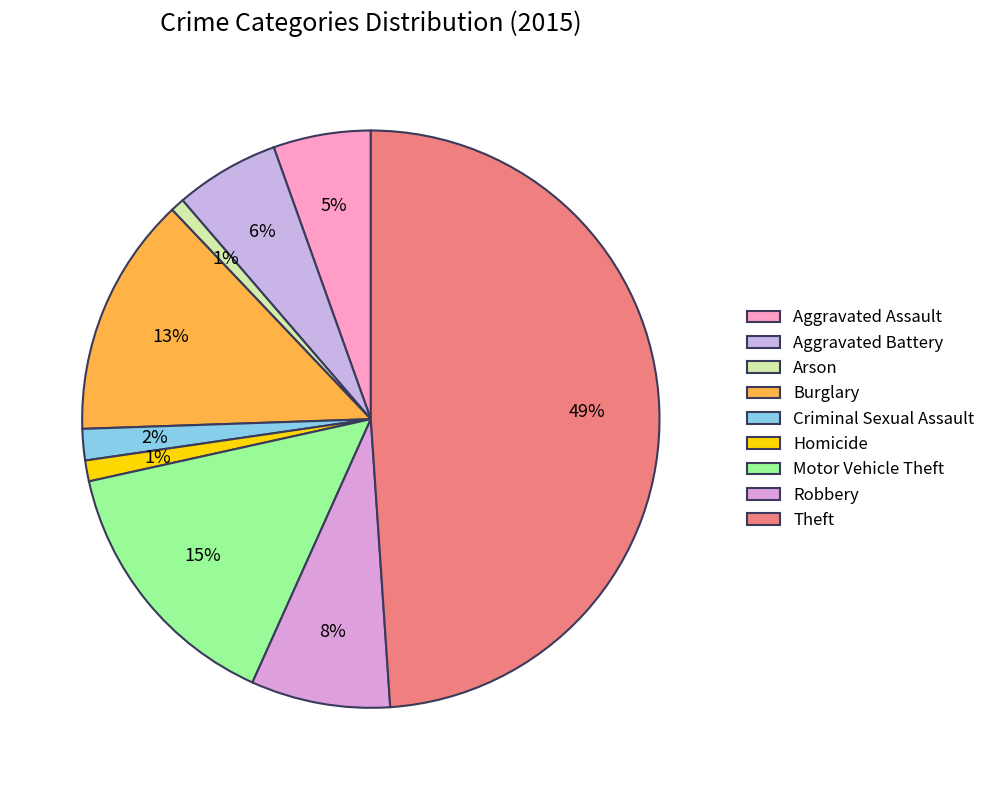

What is the smallest slice in the pie chart?

Arson